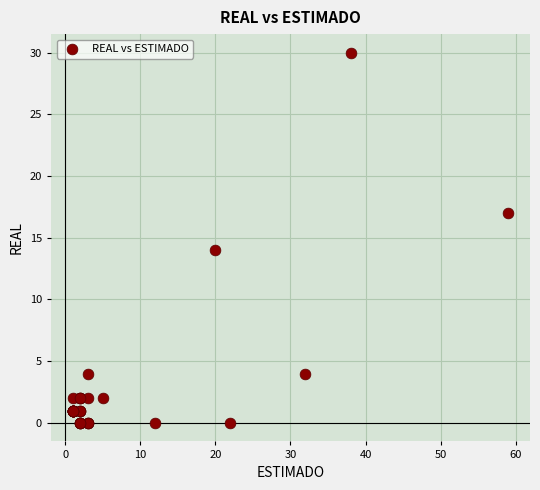

What Y value in the scatter plot is closest to 15?

14